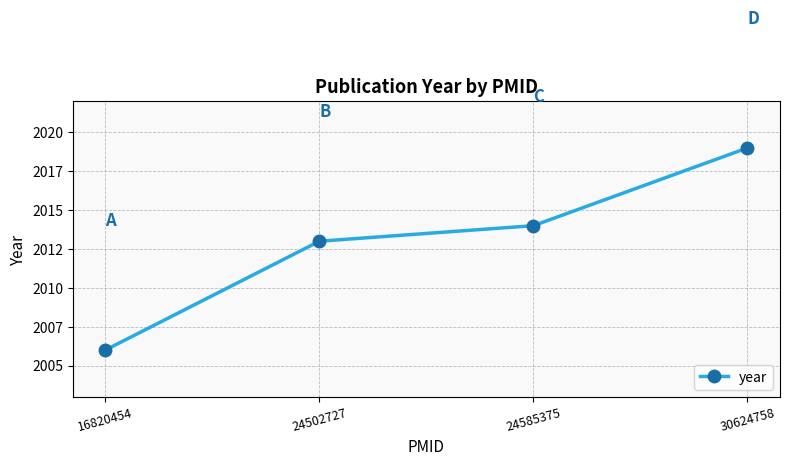

The chart shows a value of 3254 at 24502727. True or false?

False